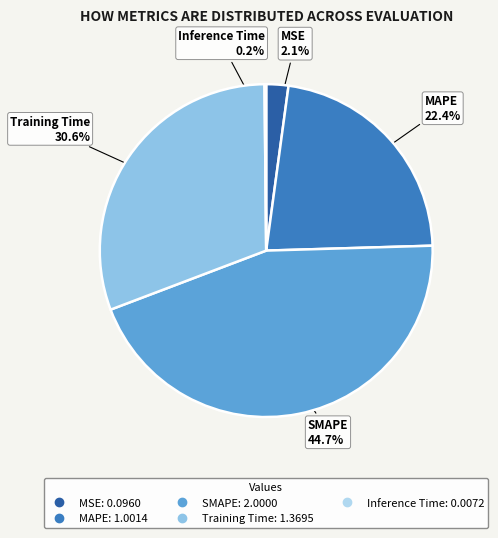

Which slice is the largest?

SMAPE